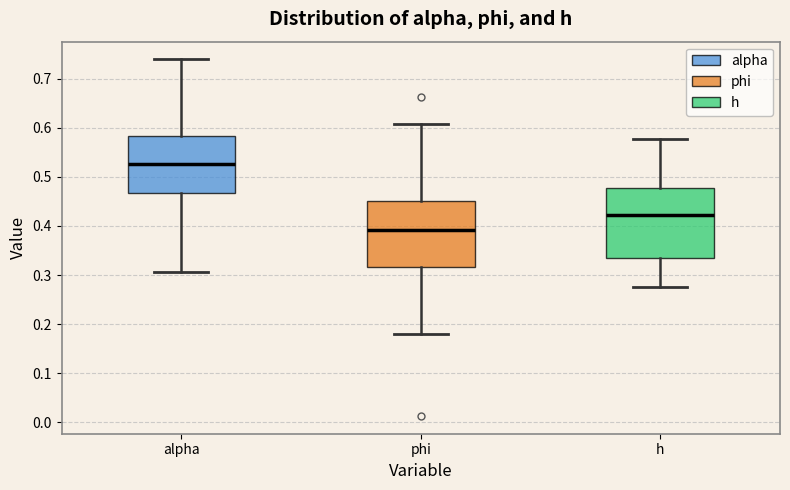

Which box's median line is the lowest?

phi